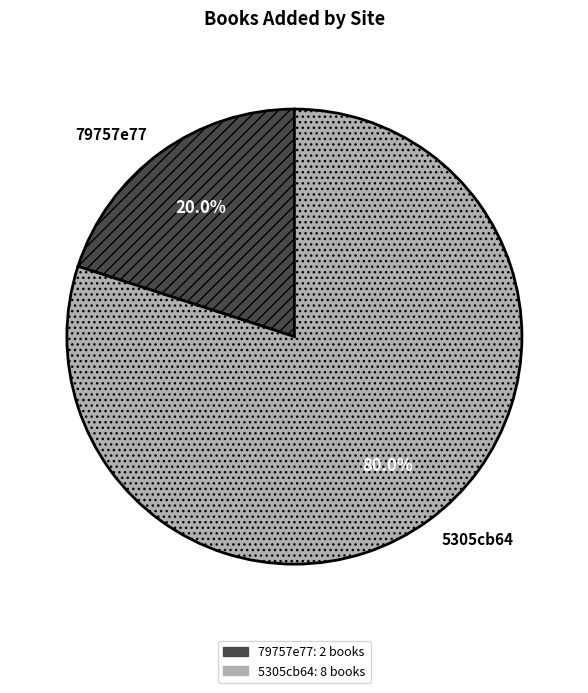

Between 79757e77 and 5305cb64, which is larger?

5305cb64